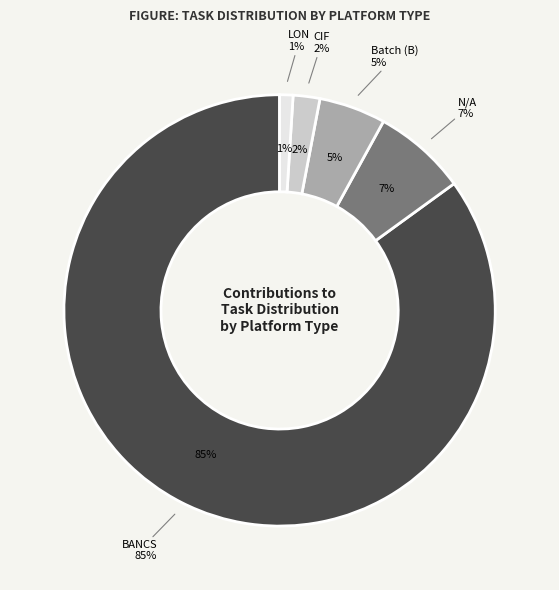

The N/A slice represents 1% of the pie. True or false?

False